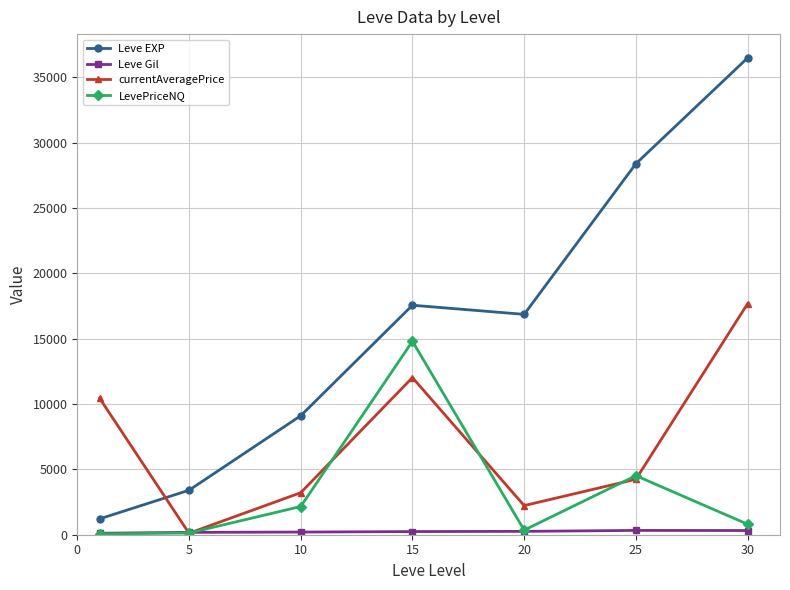

How many interior local peaks does the currentAveragePrice series have?

1